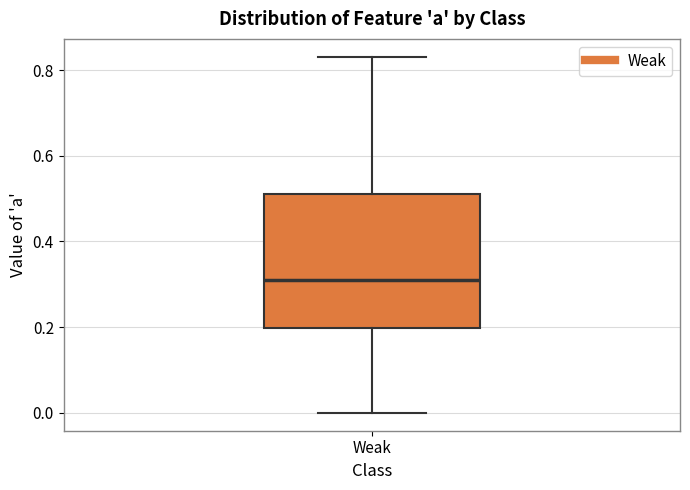

Transcribe this box plot: give where the median line is, the range the box spans, and where the two whiskers end, as read against the y-axis. The values are not printed on the chart, so give them approximately, as read against the axis.

median 0.32, box 0.20 to 0.52, whiskers 0.00 to 0.84